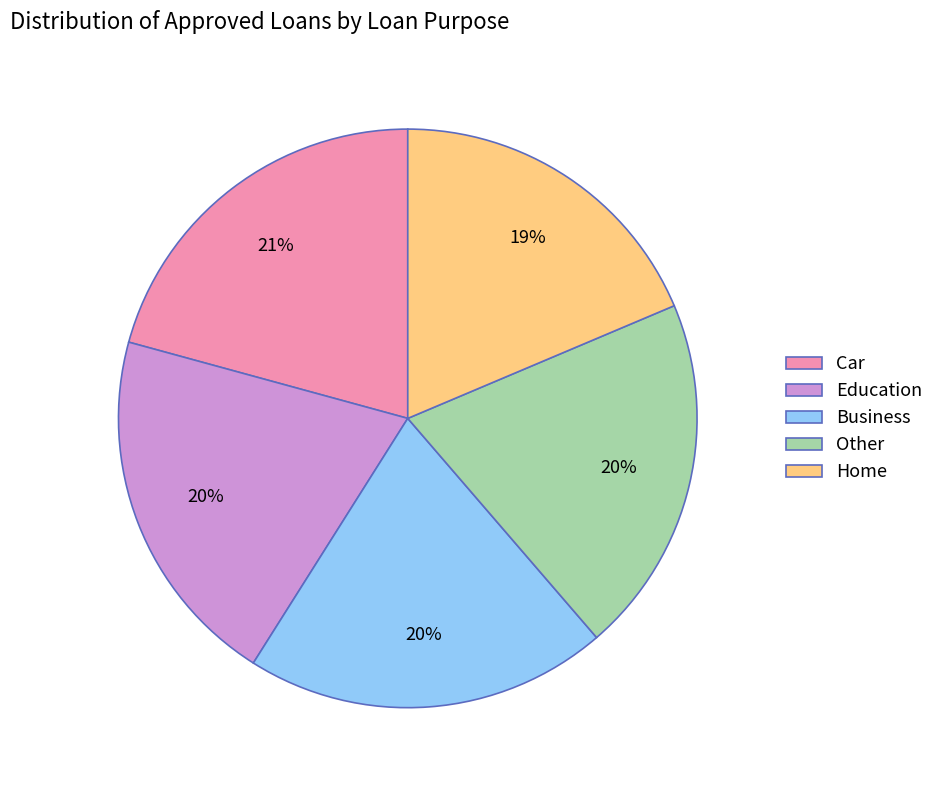

Count the number of slices in the pie.

5